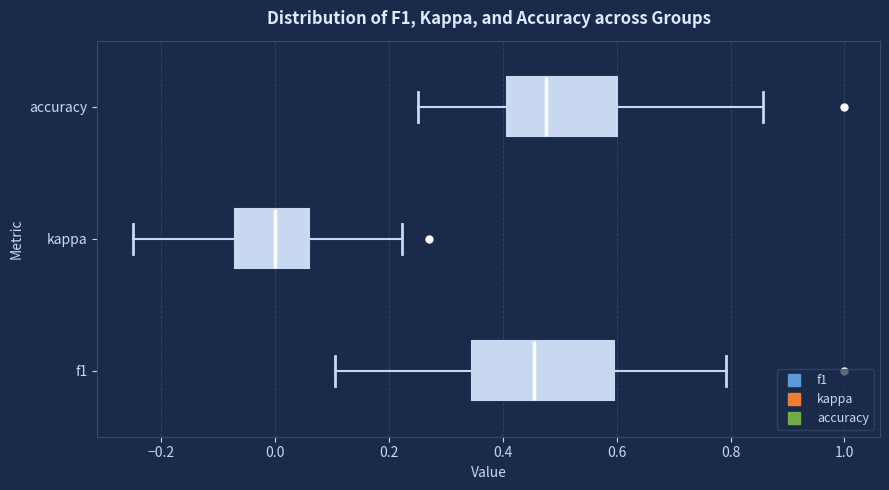

Which box is the widest, from its left edge to its right edge?

f1